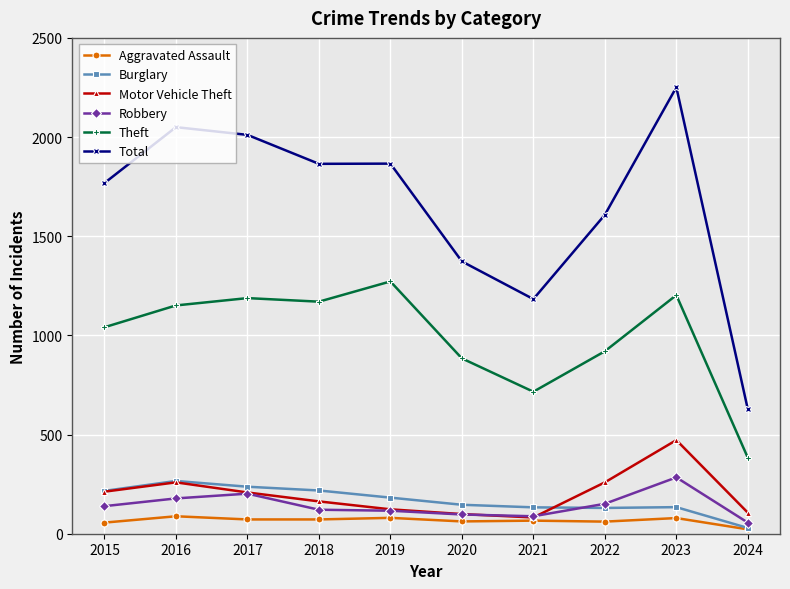

The value of Theft at 2016 is 591. True or false?

False